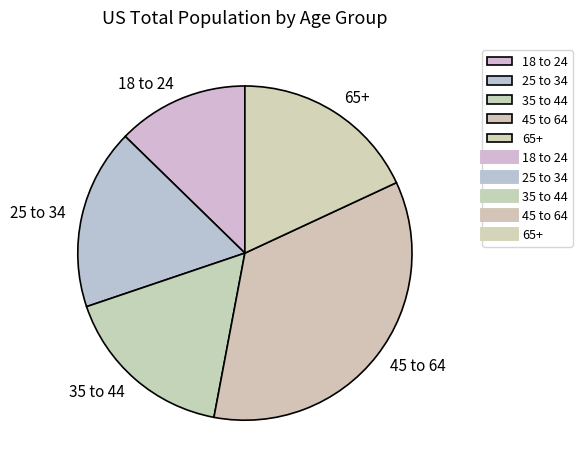

Count the number of slices in the pie.

5